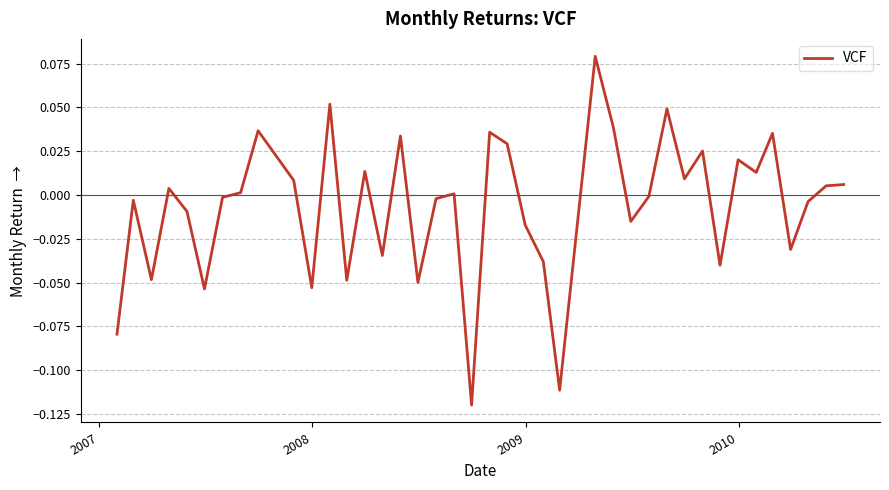

At which category does the data reach its first local peak?

2007